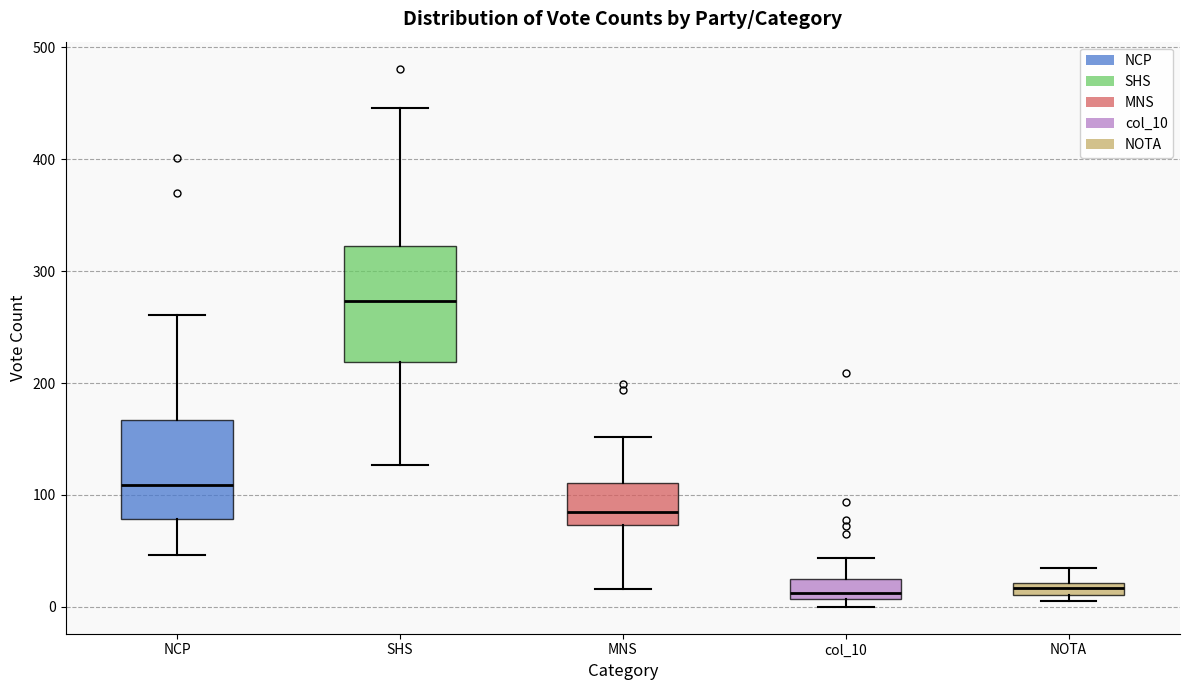

Which box has the highest median line?

SHS